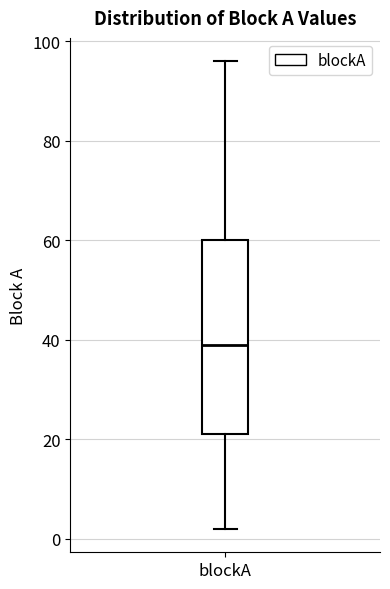

Where does the median line of the box for blockA sit on the y-axis? The values are not printed on the chart, so give them approximately, as read against the axis.

40